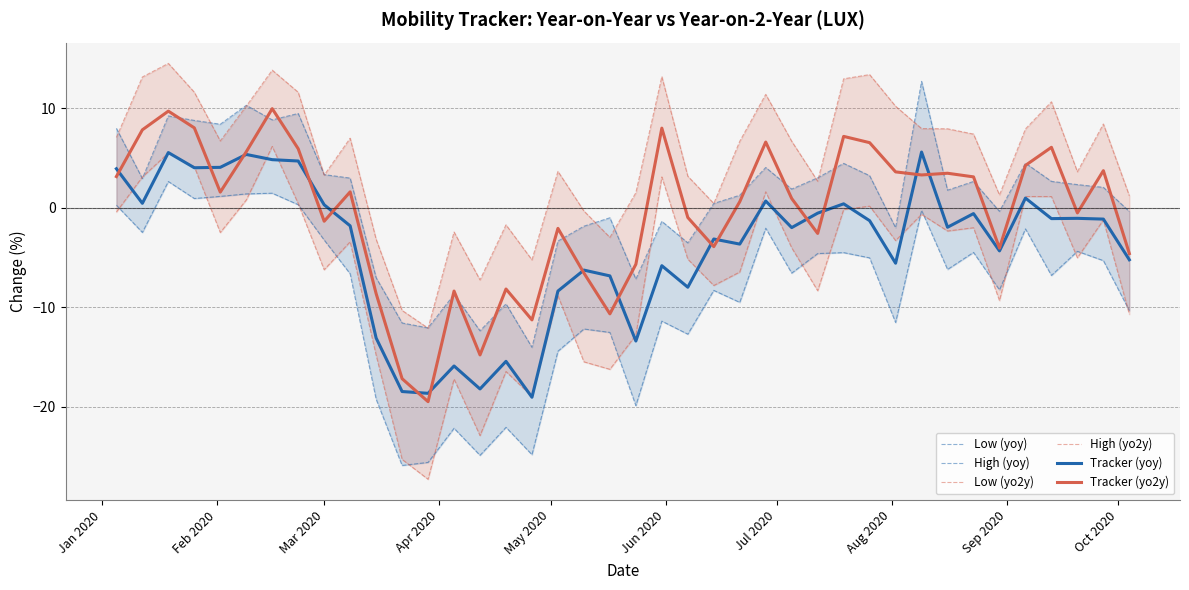

What is the lowest value of the Tracker (yo2y) series?

-19.5